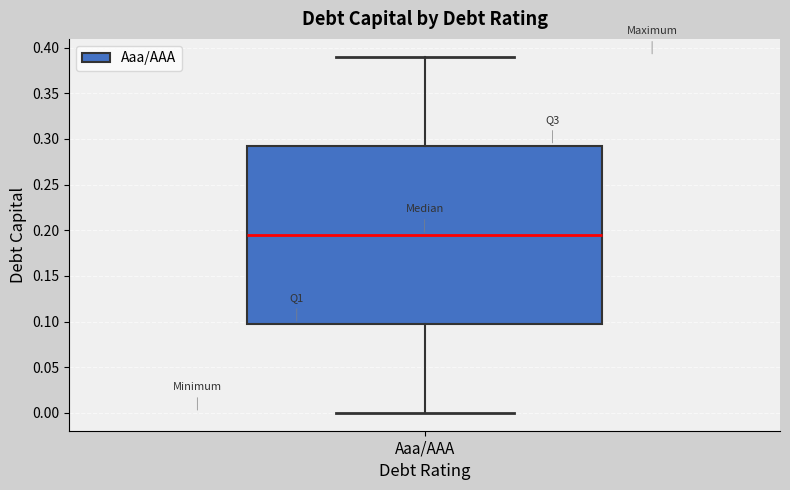

Where does the lower whisker of the box for Aaa/AAA end on the y-axis? The values are not printed on the chart, so give them approximately, as read against the axis.

0.000